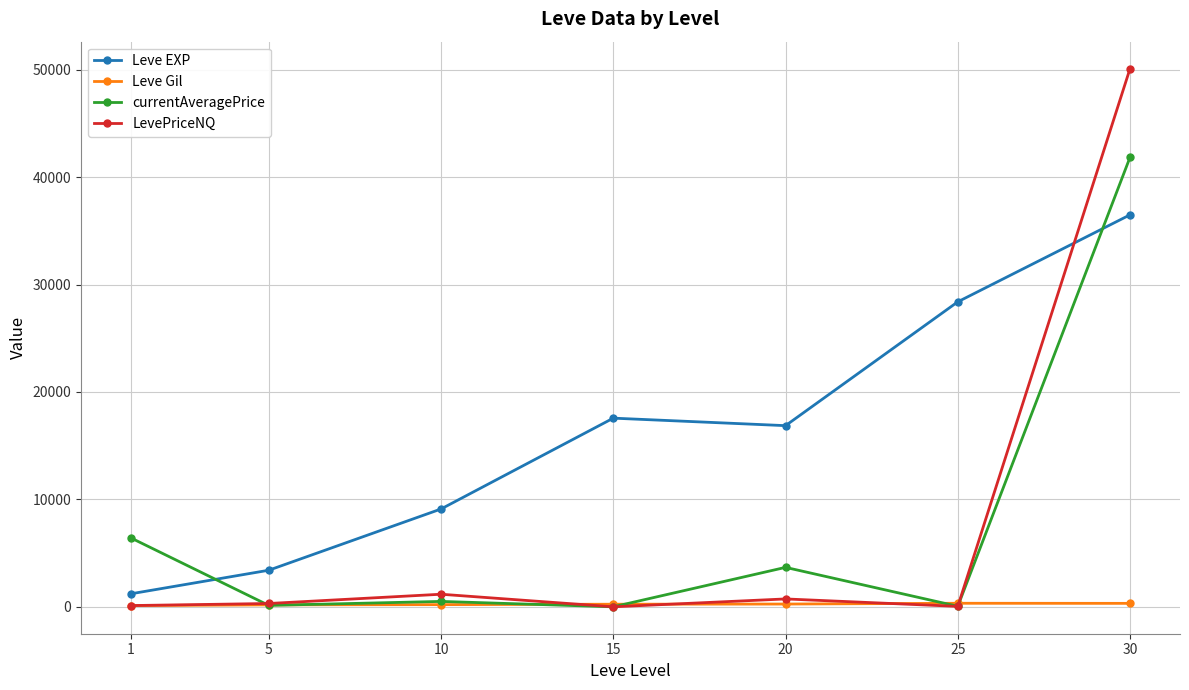

What is the maximum value shown in the chart?

50106.8